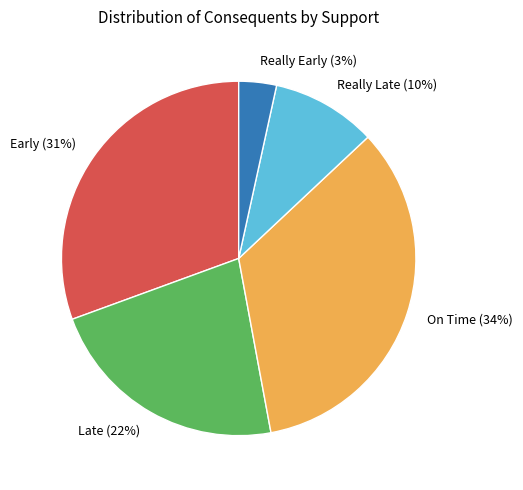

To the nearest percent, what is the difference between the largest and smallest slice percentages?

31%